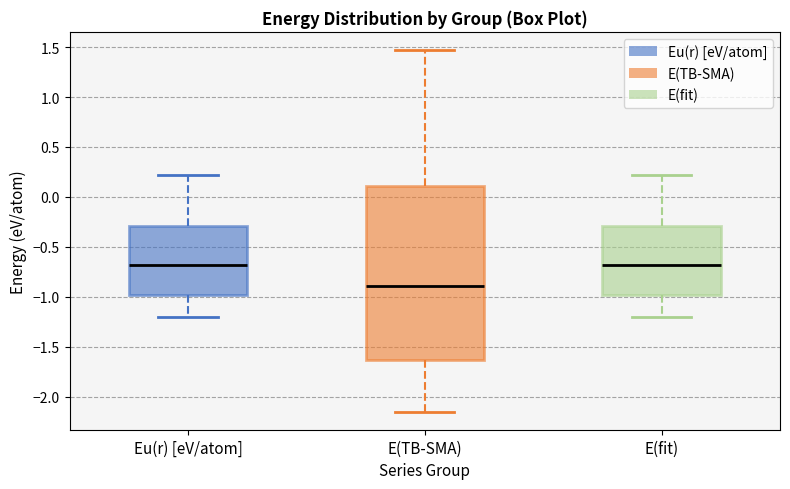

Reading left to right, transcribe this box plot: for each box, give where its median line is, the range the box spans, and where its two whiskers end, as read against the y-axis. The values are not printed on the chart, so give them approximately, as read against the axis.

Eu(r) [eV/atom]: median -0.70, box -1.00 to -0.30, whiskers -1.20 to 0.20
E(TB-SMA): median -0.90, box -1.65 to 0.10, whiskers -2.15 to 1.45
E(fit): median -0.70, box -1.00 to -0.30, whiskers -1.20 to 0.20